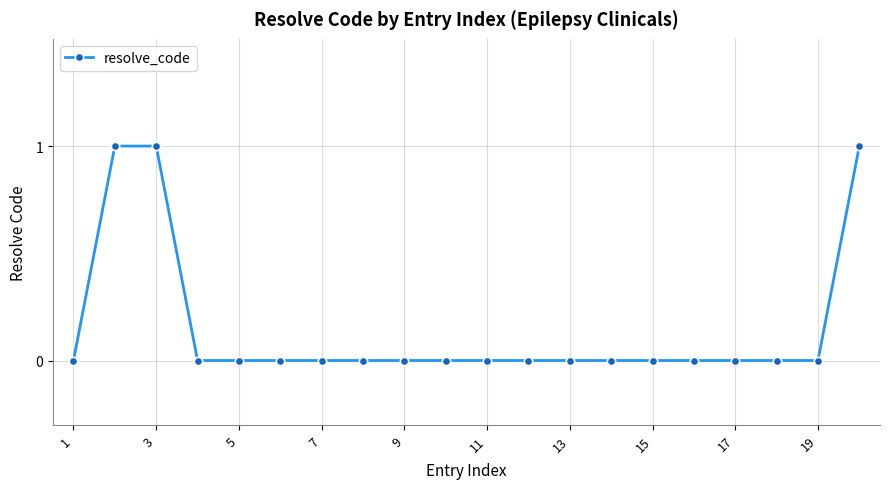

Count the number of categories in the chart.

20